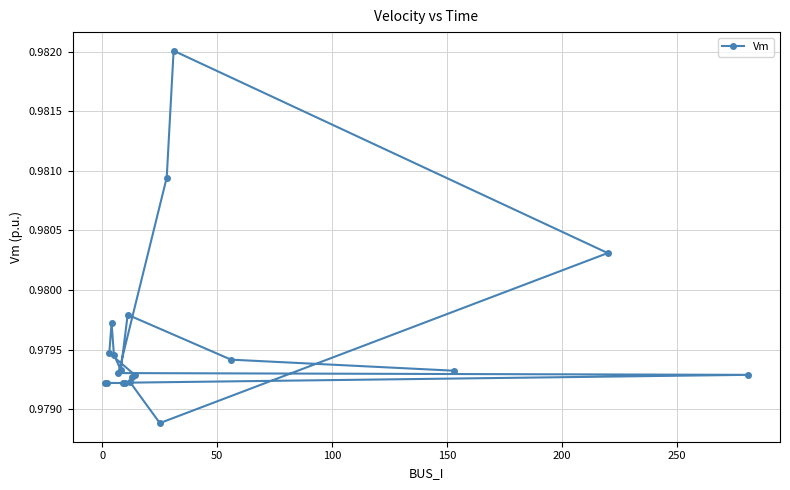

Count the values in the range 0 to 1.

20